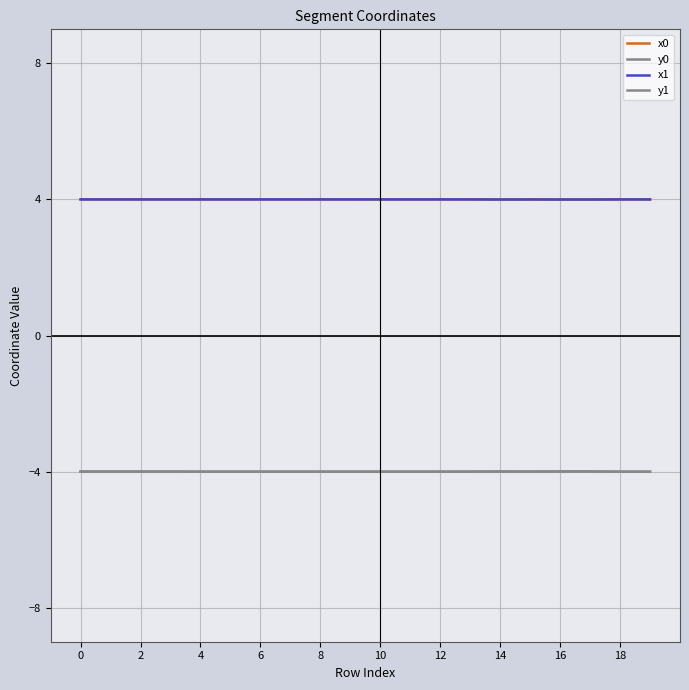

How many lines are shown in the chart?

4